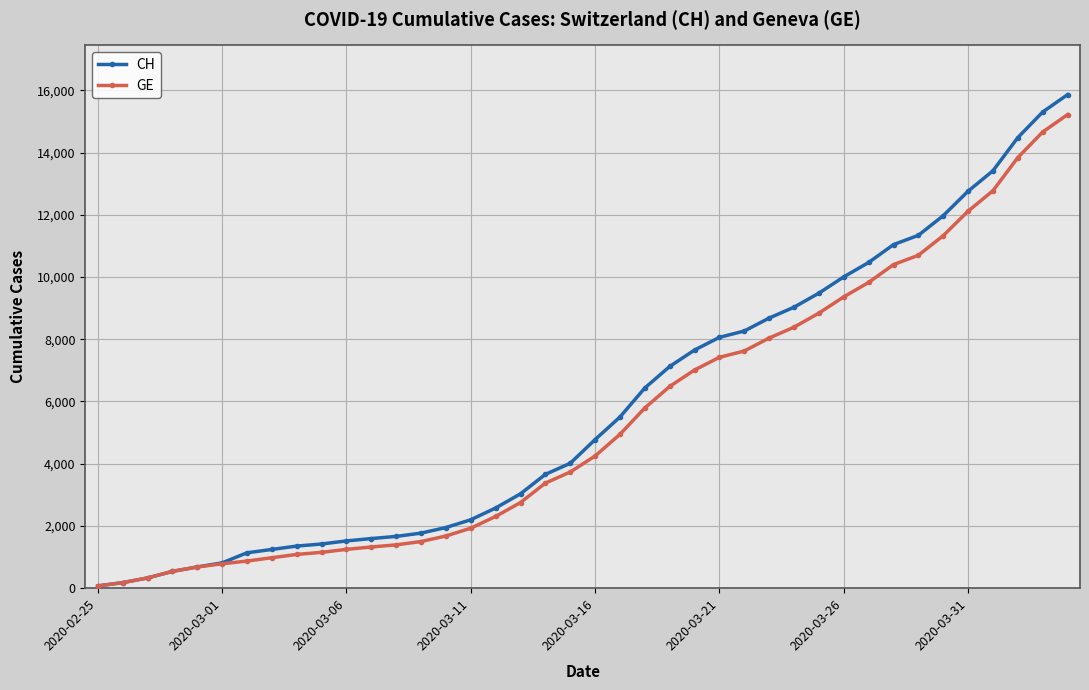

What is the greatest value displayed?

15861